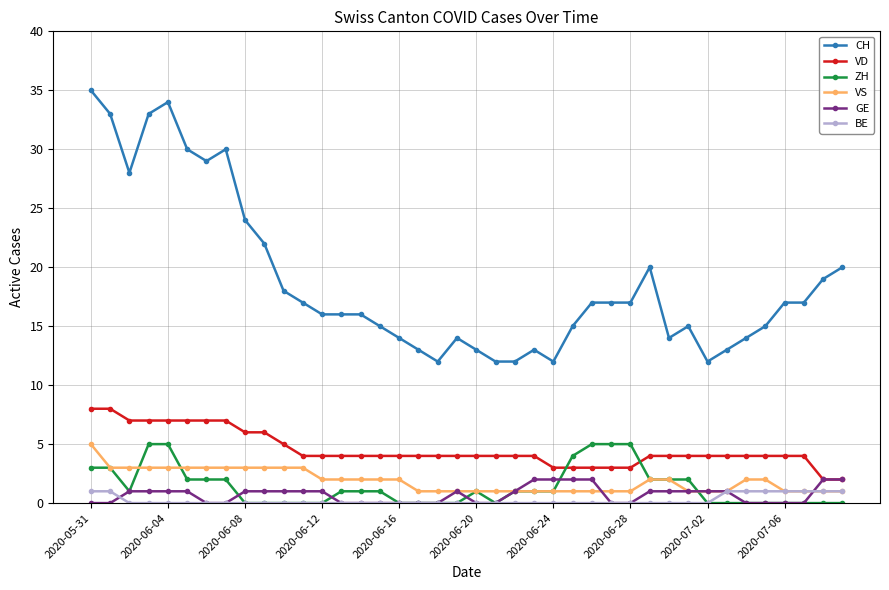

Which series has the largest range (max minus min)?

CH